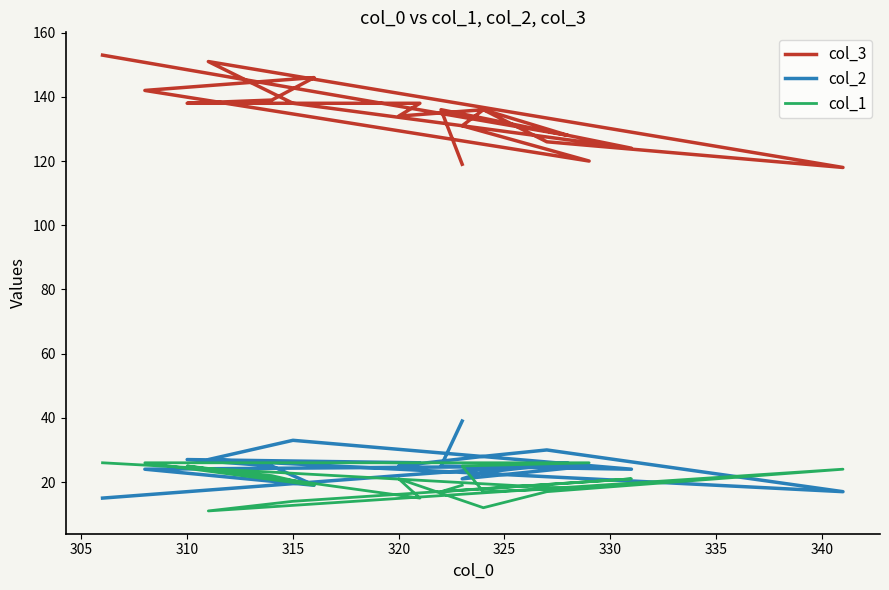

Which series has the largest total across all categories?

col_3